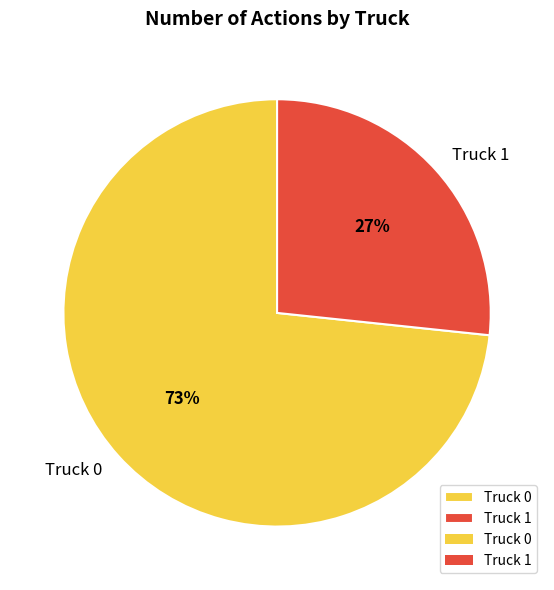

Is it true that Truck 0 is 73% of the pie?

True